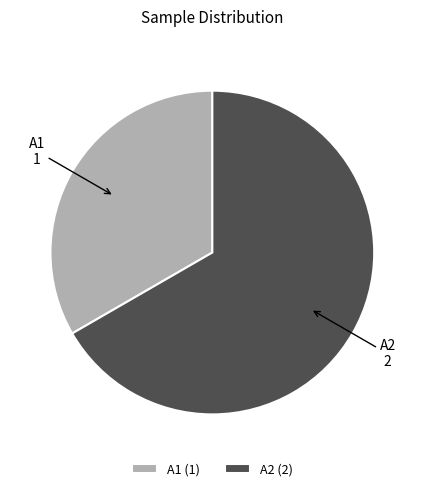

True or false: A2 accounts for 77% of the total.

False